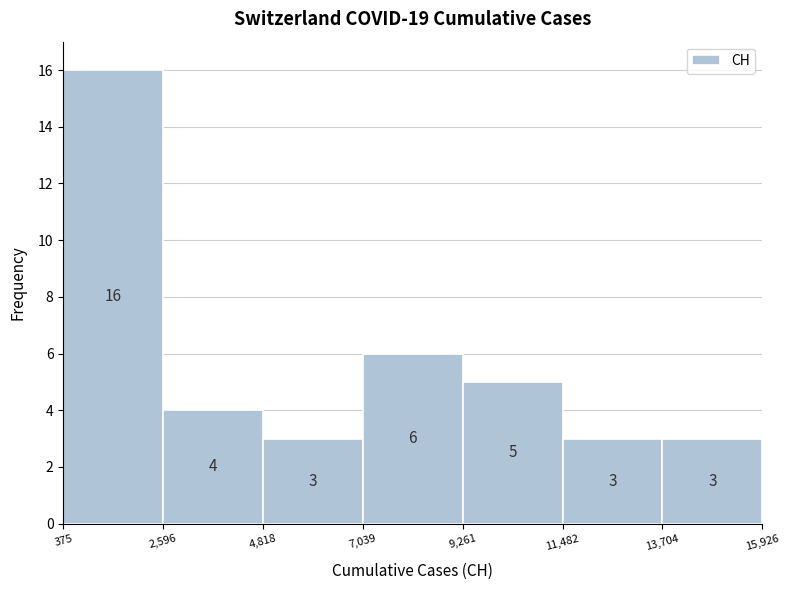

Reading left to right, list every bar in this chart as the range it spans on the x-axis followed by its height.

375 to 2,596: 16
2,596 to 4,818: 4
4,818 to 7,039: 3
7,039 to 9,261: 6
9,261 to 11,482: 5
11,482 to 13,704: 3
13,704 to 15,926: 3